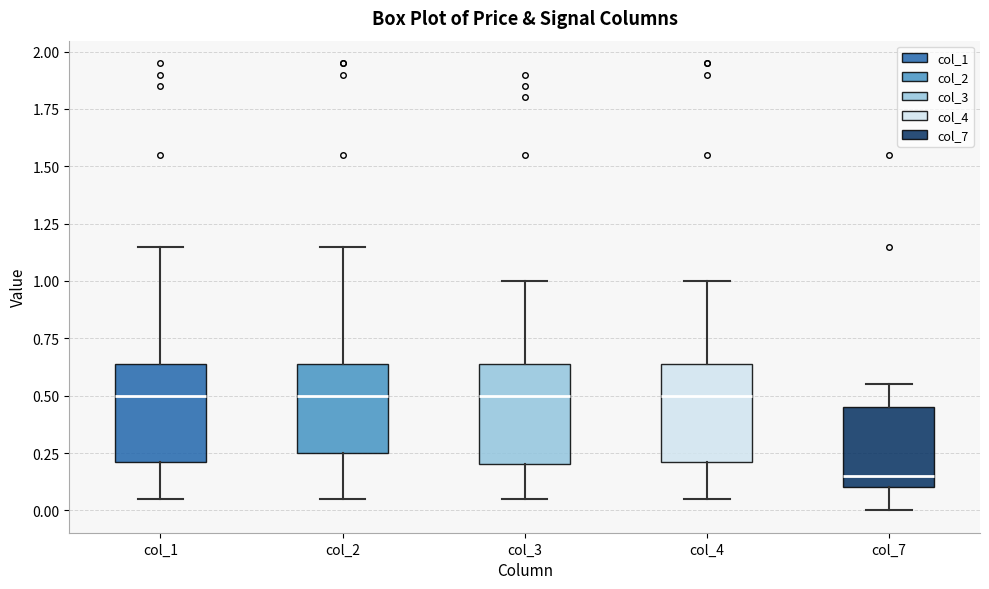

Reading left to right, transcribe this box plot: for each box, give where its median line is, the range the box spans, and where its two whiskers end, as read against the y-axis. The values are not printed on the chart, so give them approximately, as read against the axis.

col_1: median 0.50, box 0.20 to 0.65, whiskers 0.05 to 1.15
col_2: median 0.50, box 0.25 to 0.65, whiskers 0.05 to 1.15
col_3: median 0.50, box 0.20 to 0.65, whiskers 0.05 to 1.00
col_4: median 0.50, box 0.20 to 0.65, whiskers 0.05 to 1.00
col_7: median 0.15, box 0.10 to 0.45, whiskers 0.00 to 0.55